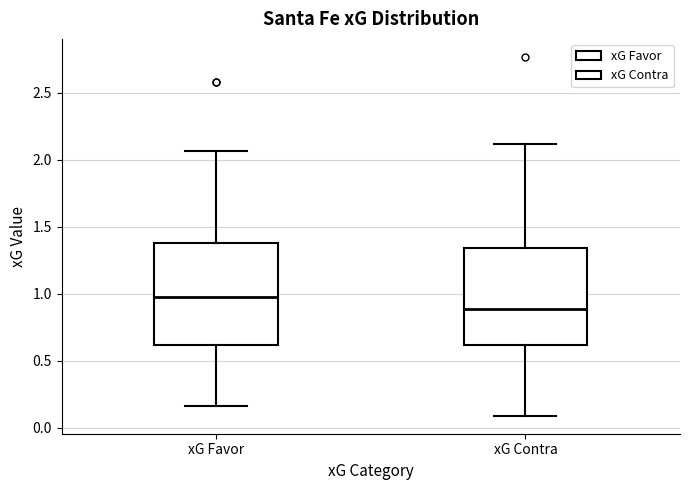

Reading left to right, read every box against the y-axis: the position of its median line, the range the box covers, and the ends of its whiskers. The values are not printed on the chart, so give them approximately, as read against the axis.

xG Favor: median 1.00, box 0.60 to 1.40, whiskers 0.15 to 2.05
xG Contra: median 0.90, box 0.60 to 1.35, whiskers 0.10 to 2.10